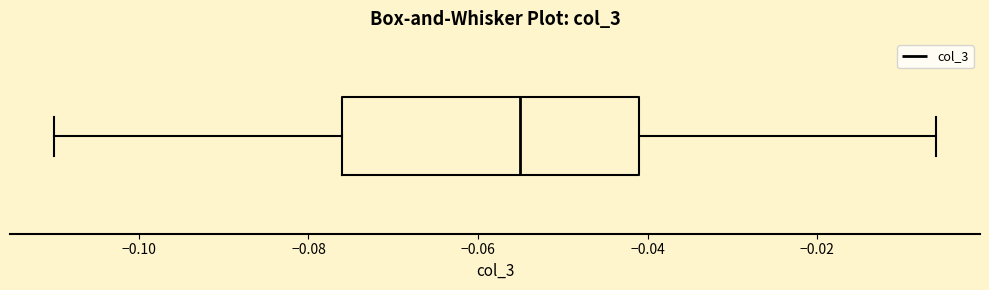

Transcribe this box plot: give where the median line is, the range the box spans, and where the two whiskers end, as read against the x-axis. The values are not printed on the chart, so give them approximately, as read against the axis.

median -0.054, box -0.076 to -0.040, whiskers -0.110 to -0.006